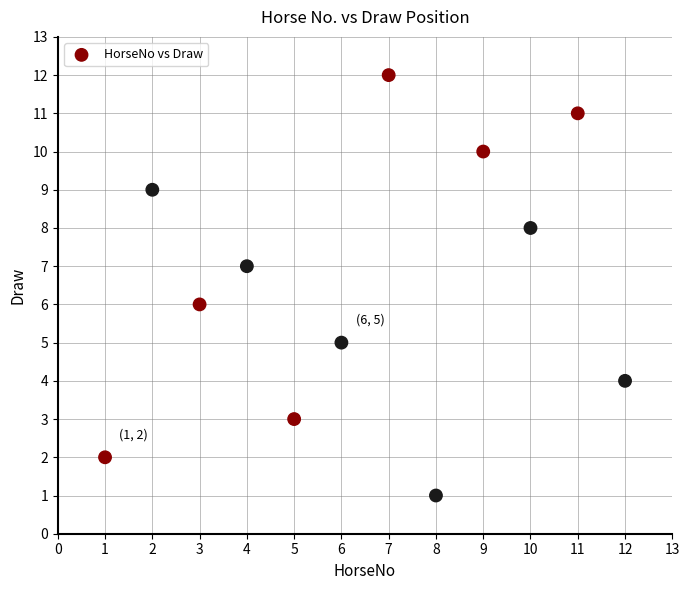

What is the average X value?

6